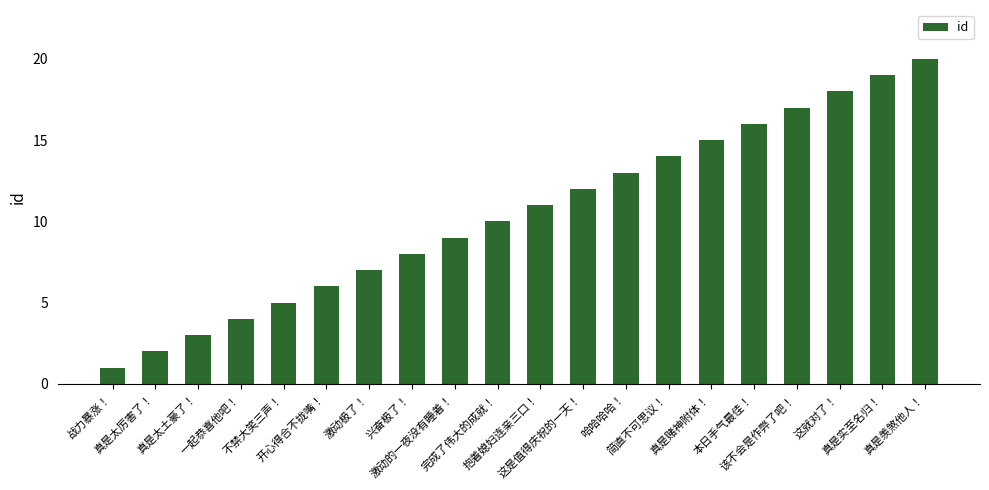

List the labels in order of value, smallest first.

战力暴涨！, 真是太厉害了！, 真是太土豪了！, 一起恭喜他吧！, 不禁大笑三声！, 开心得合不拢嘴！, 激动极了！, 兴奋极了！, 激动的一夜没有睡着！, 完成了伟大的成就！, 抱着媳妇连亲三口！, 这是值得庆祝的一天！, 哈哈哈哈！, 简直不可思议！, 真是赌神附体！, 本日手气最佳！, 该不会是作弊了吧！, 这就对了！, 真是实至名归！, 真是羡煞他人！